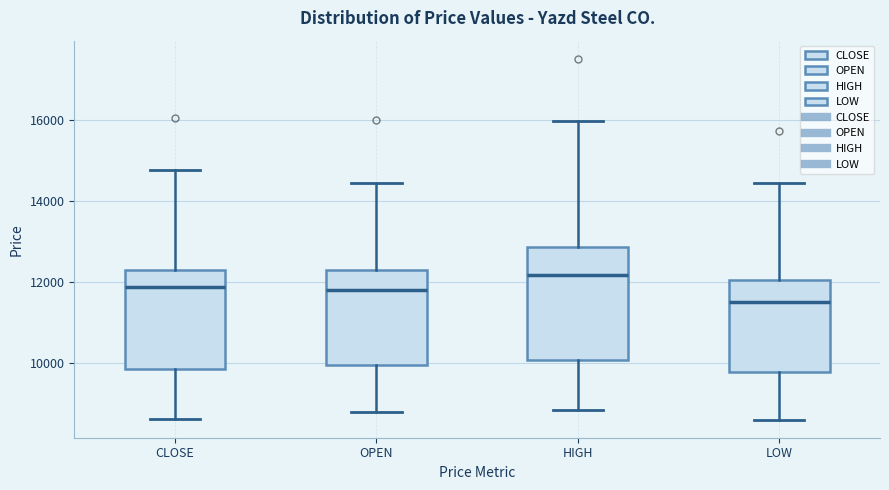

Reading left to right, transcribe this box plot: for each box, give where its median line is, the range the box spans, and where its two whiskers end, as read against the y-axis. The values are not printed on the chart, so give them approximately, as read against the axis.

CLOSE: median 11800, box 9800 to 12200, whiskers 8600 to 14800
OPEN: median 11800, box 10000 to 12200, whiskers 8800 to 14400
HIGH: median 12200, box 10000 to 12800, whiskers 8800 to 16000
LOW: median 11600, box 9800 to 12000, whiskers 8600 to 14400